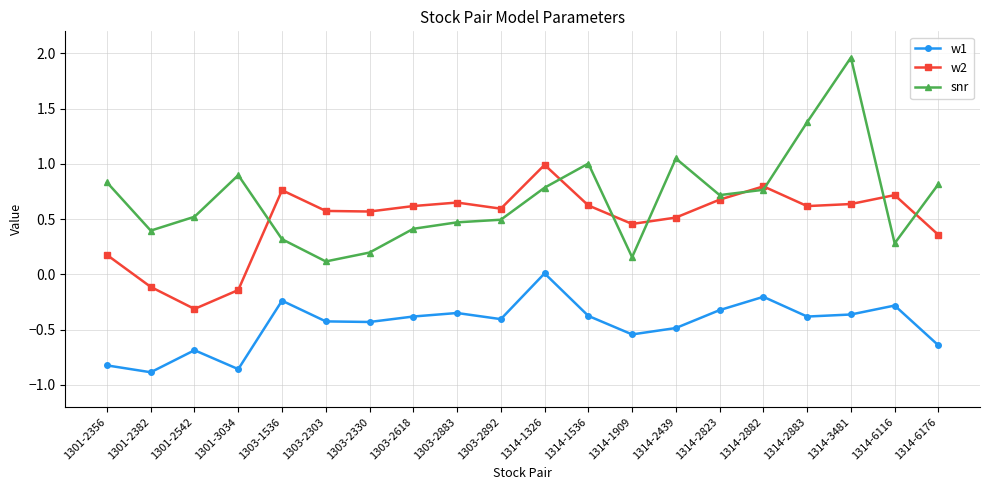

At 1314-2883, list the series in order from smallest to largest.

w1, w2, snr